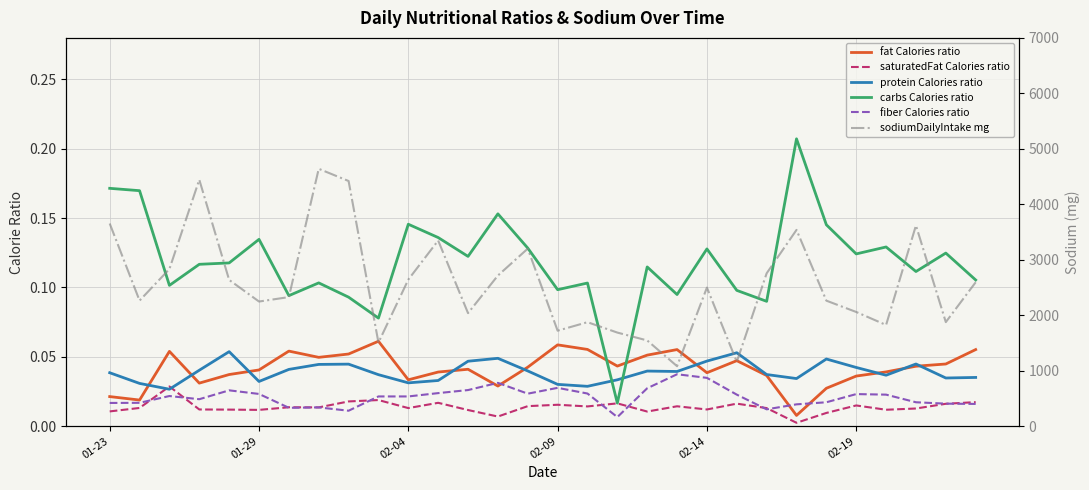

At 8, list the series in order from largest to smallest.

sodiumDailyIntake mg, carbs Calories ratio, fat Calories ratio, protein Calories ratio, saturatedFat Calories ratio, fiber Calories ratio